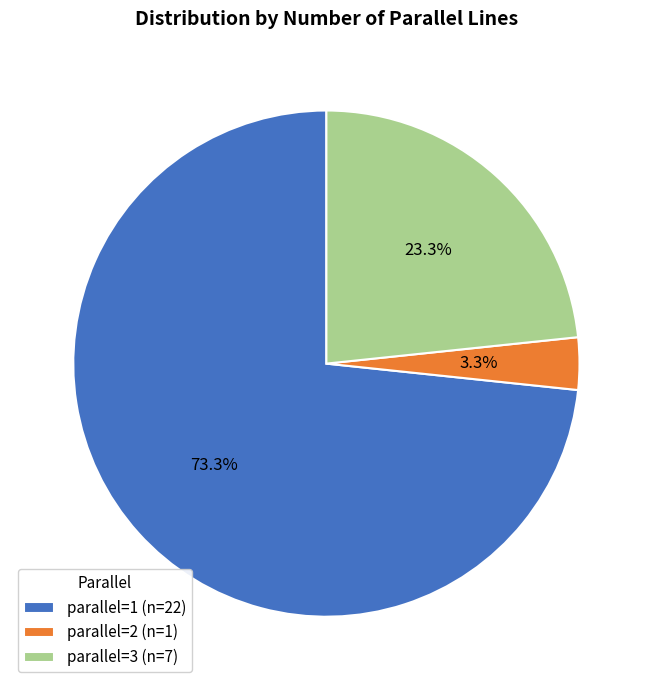

Rank the categories by value from lowest to highest.

parallel=2 (n=1), parallel=3 (n=7), parallel=1 (n=22)